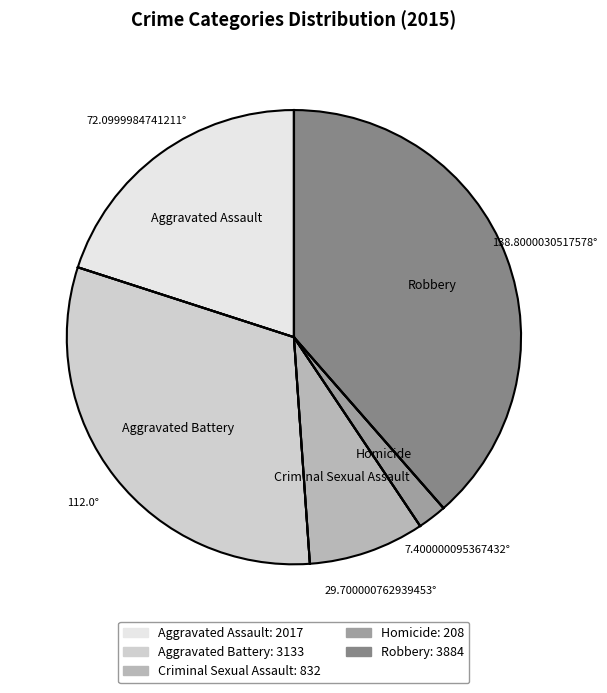

Approximately how many times larger is the value at Robbery compared to Homicide?

18.7